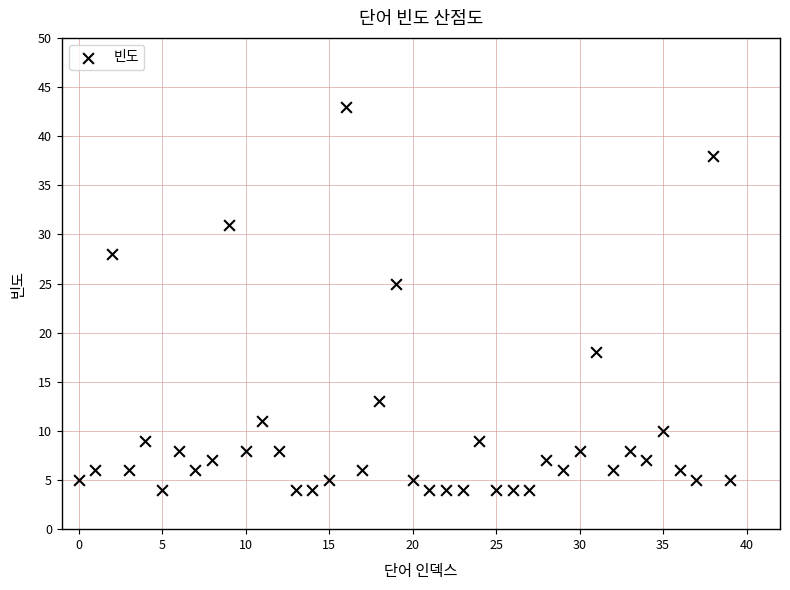

What Y value in the scatter plot is closest to 23?

25